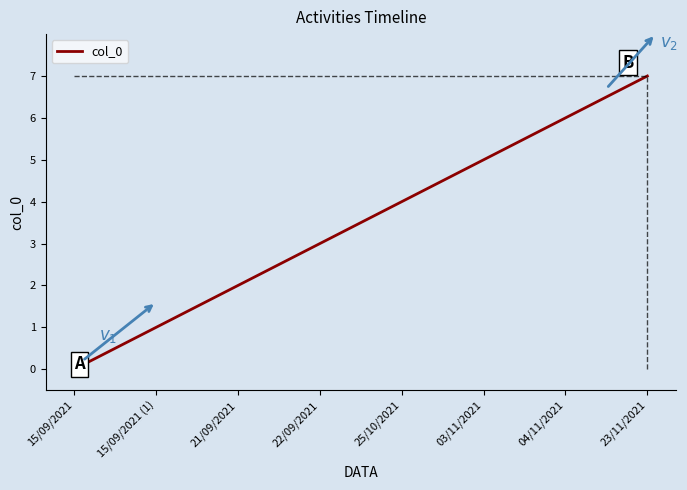

What is the difference between the maximum and minimum values?

7.0